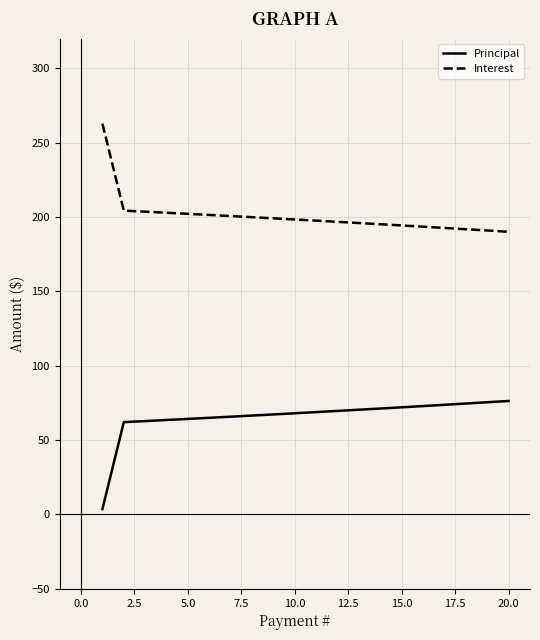

What is the maximum value for Interest?

262.8